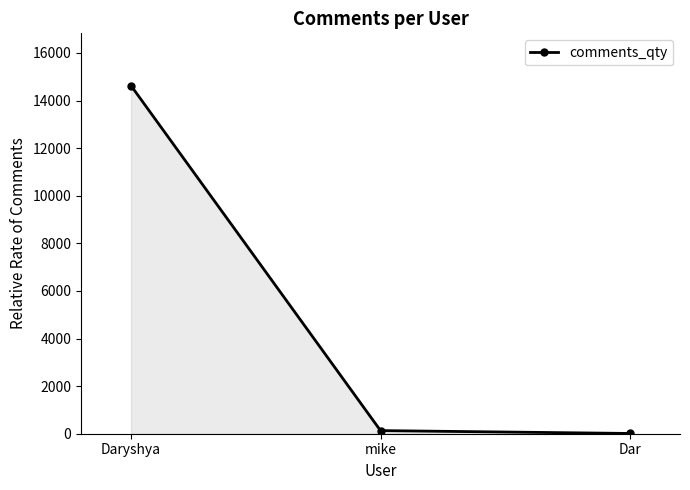

Which label corresponds to the largest value in the chart?

Daryshya